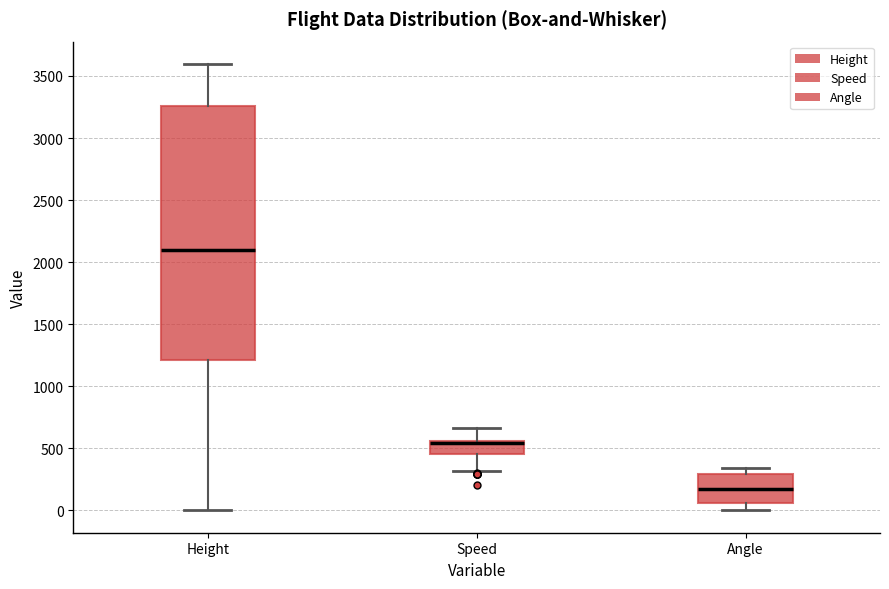

Reading left to right, read every box against the y-axis: the position of its median line, the range the box covers, and the ends of its whiskers. The values are not printed on the chart, so give them approximately, as read against the axis.

Height: median 2100, box 1200 to 3250, whiskers 0 to 3600
Speed: median 550 (drawn on the box's upper edge), box 450 to 550, whiskers 300 to 650
Angle: median 150, box 50 to 300, whiskers 0 to 350